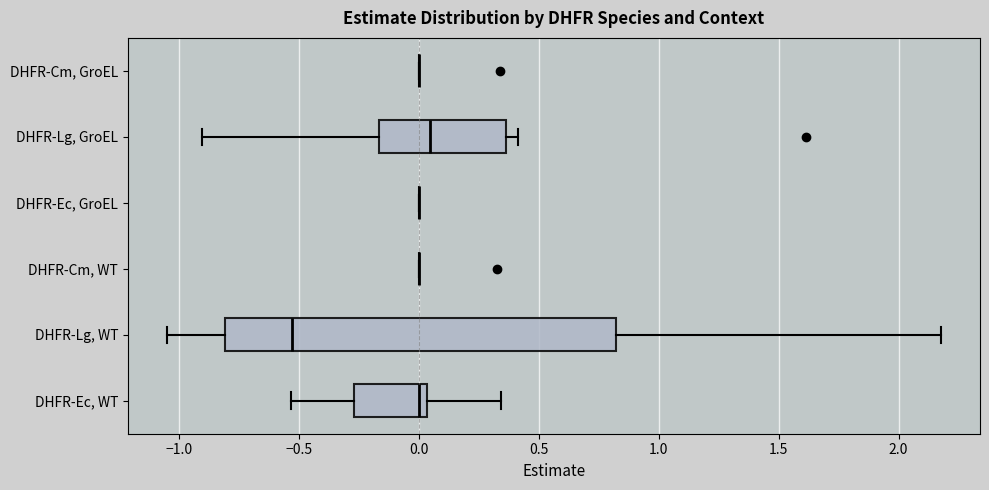

Which box is the widest, from its left edge to its right edge?

DHFR-Lg, WT